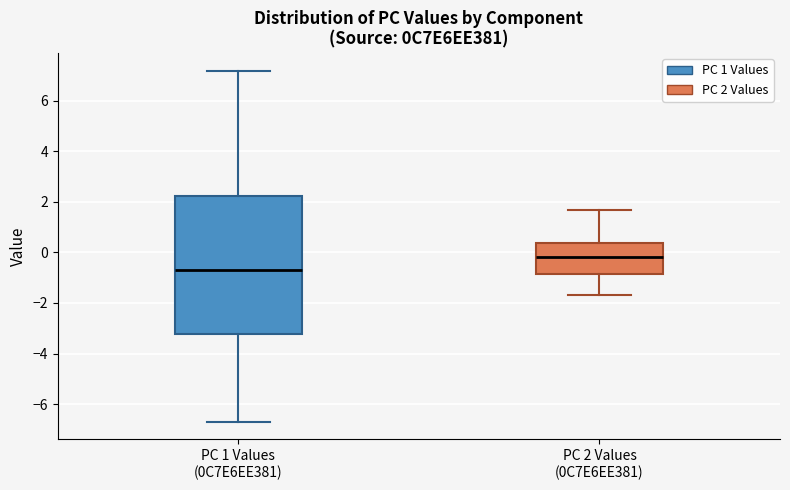

Comparing the boxes themselves (not the whiskers), which one is the tallest?

PC 1 Values (0C7E6EE381)